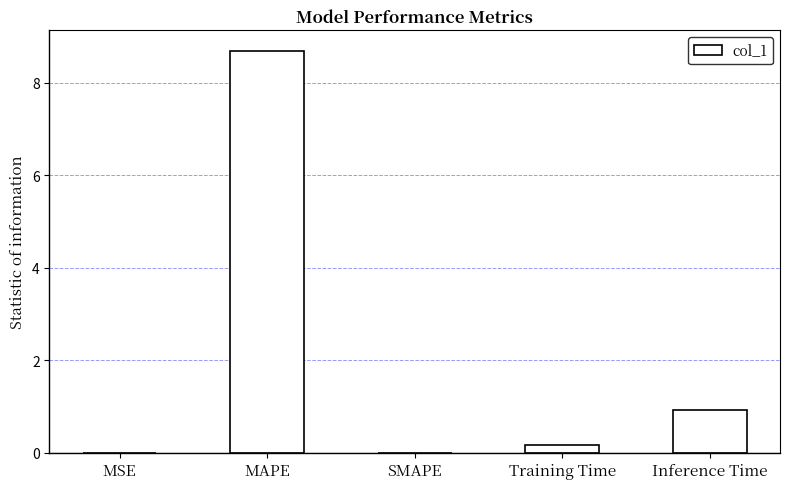

Where is the data nearest to the value 4?

Inference Time